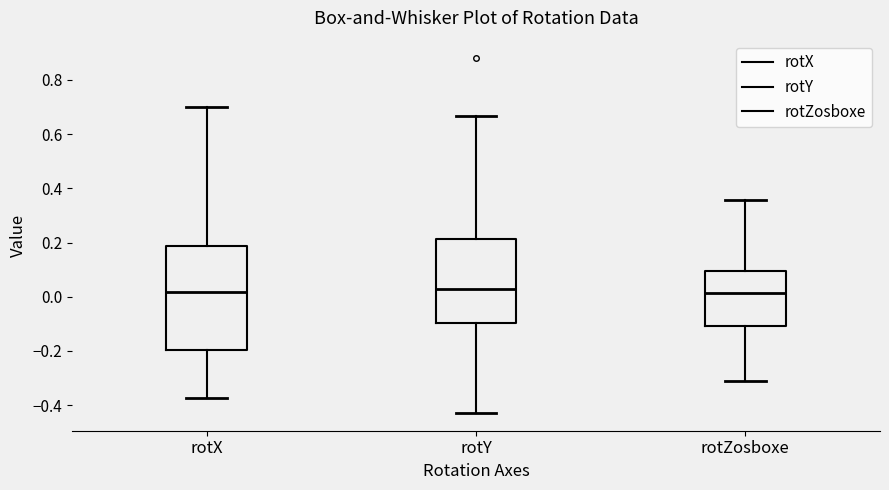

Where does the lower whisker of the box for rotZosboxe end on the y-axis? The values are not printed on the chart, so give them approximately, as read against the axis.

-0.32